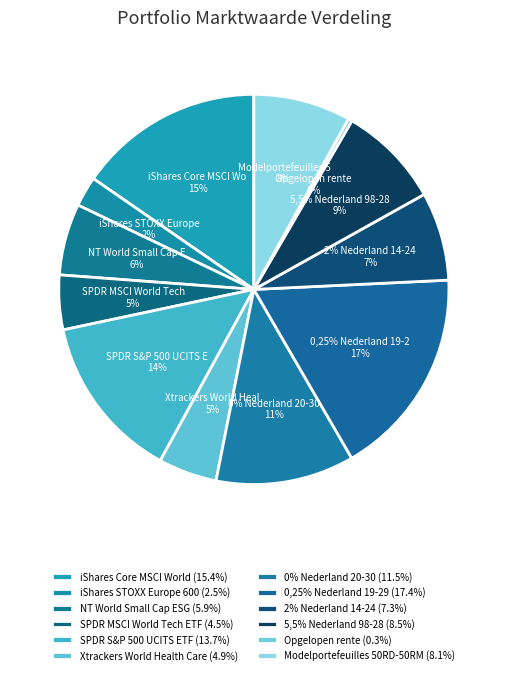

Rank the categories by value from highest to lowest.

0,25% Nederland 19-29, iShares Core MSCI World, SPDR S&P 500 UCITS ETF, 0% Nederland 20-30, 5,5% Nederland 98-28, Modelportefeuilles 50RD-50RM, 2% Nederland 14-24, NT World Small Cap ESG, Xtrackers World Health Care, SPDR MSCI World Tech ETF, iShares STOXX Europe 600, Opgelopen rente